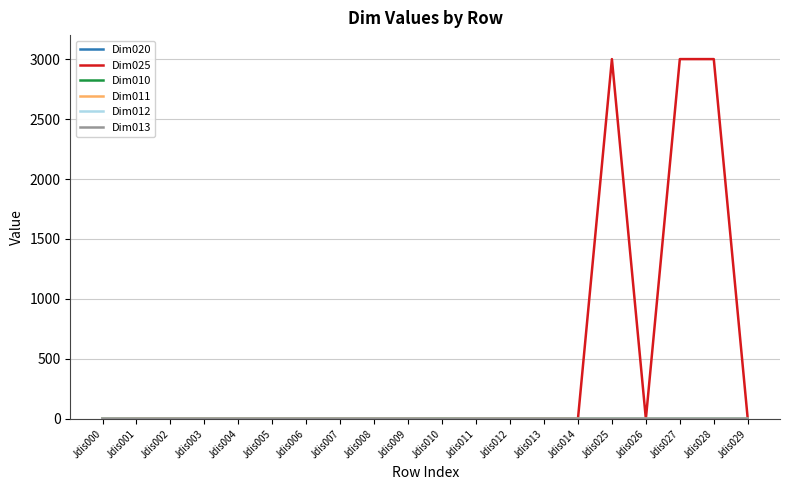

Rank the series at Jdis010 from lowest to highest value.

Dim020, Dim025, Dim011, Dim012, Dim013, Dim010